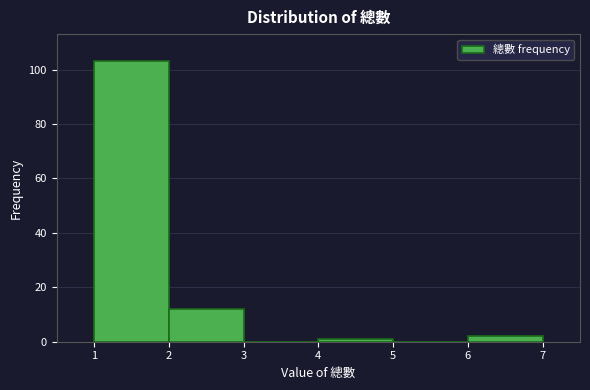

Which range on the x-axis has the tallest bar?

1 to 2